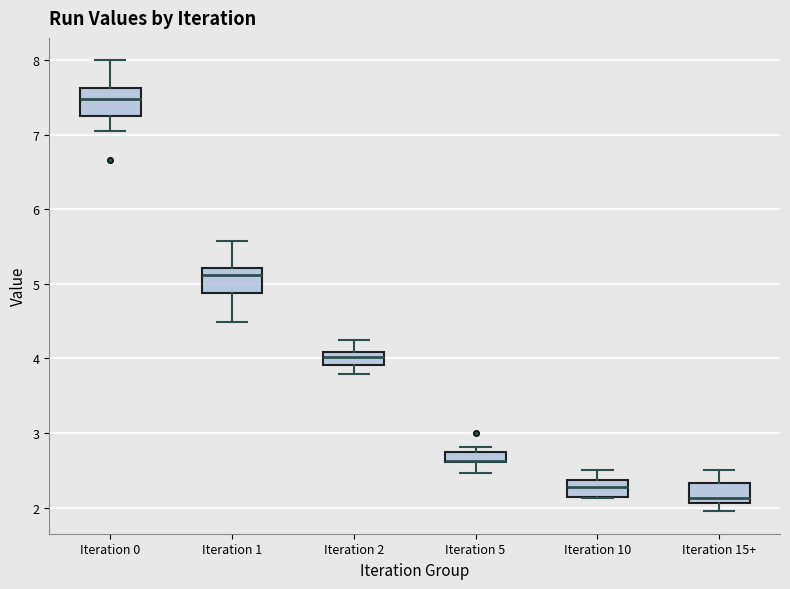

Where is the lower edge of the box for Iteration 5 on the y-axis? The values are not printed on the chart, so give them approximately, as read against the axis.

2.6